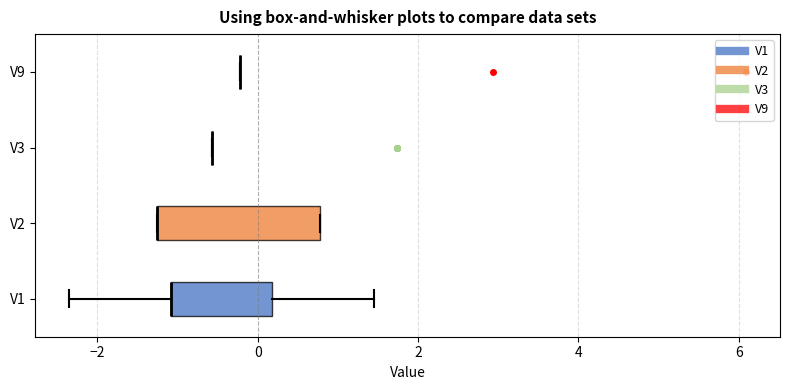

Which box is the widest, from its left edge to its right edge?

V2